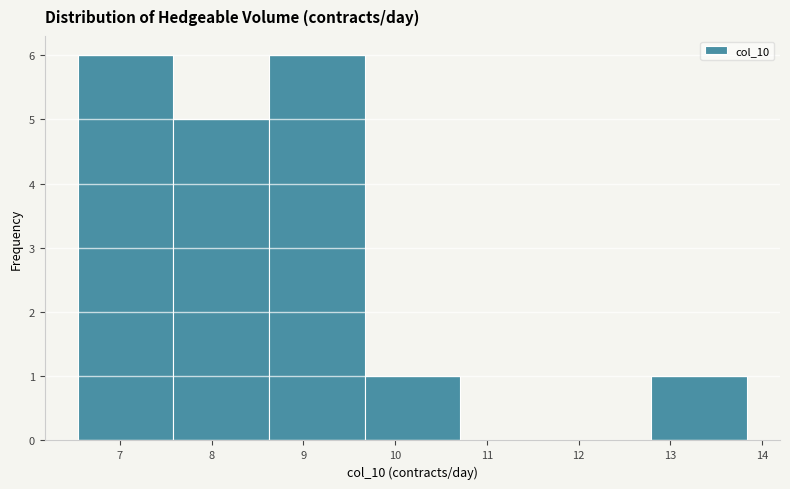

Reading left to right, list every bar in this chart as the range it spans on the x-axis followed by its height. Neither the bar edges nor the heights are printed on the chart, so give them approximately, as read against the axes.

6.5 to 7.6: 6
7.6 to 8.6: 5
8.6 to 9.7: 6
9.7 to 10.7: 1
10.7 to 11.7: 0
11.7 to 12.8: 0
12.8 to 13.8: 1